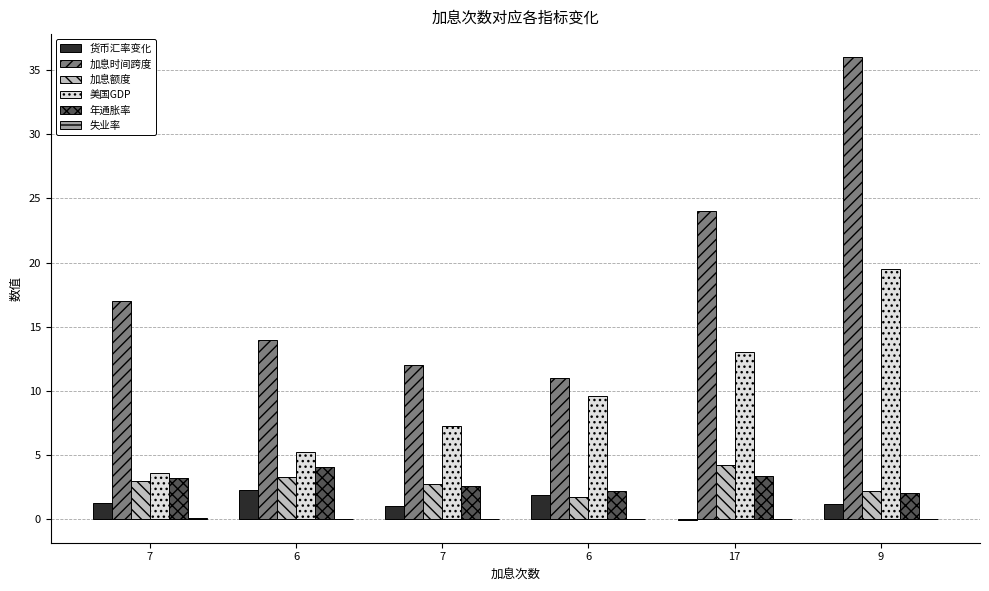

Which category has the highest value across all series?

9